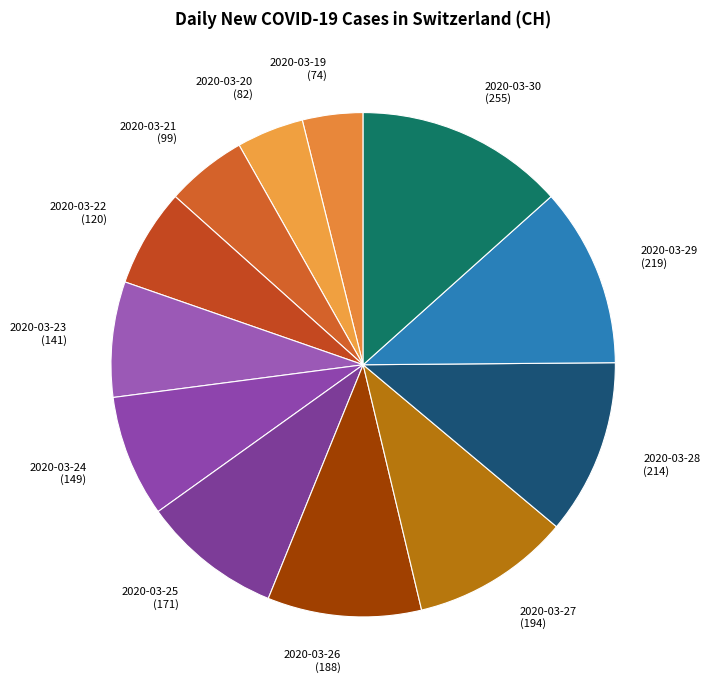

Is there any slice that represents more than half of the pie?

No